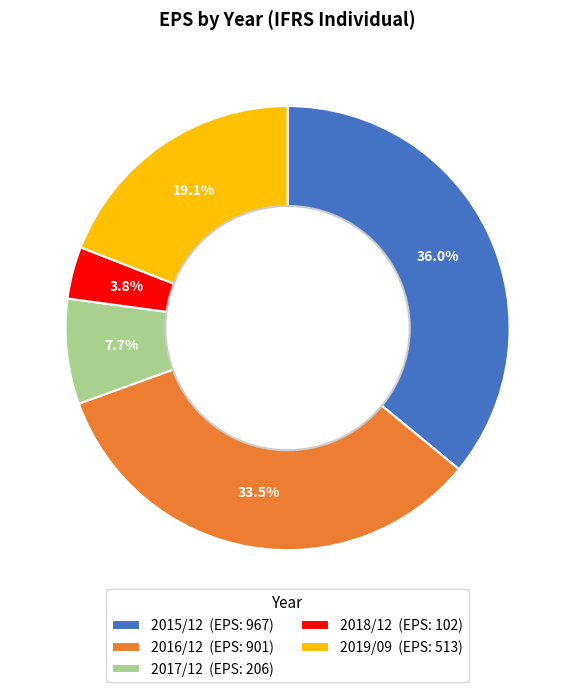

What is the ratio of the value at 2019/09 to the value at 2015/12?

0.5